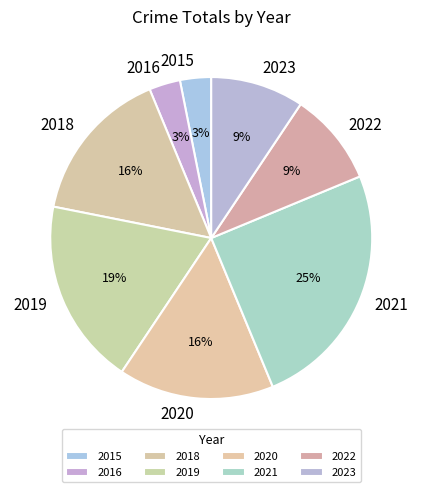

Do 2015 and 2019 together represent more than half of the pie?

No